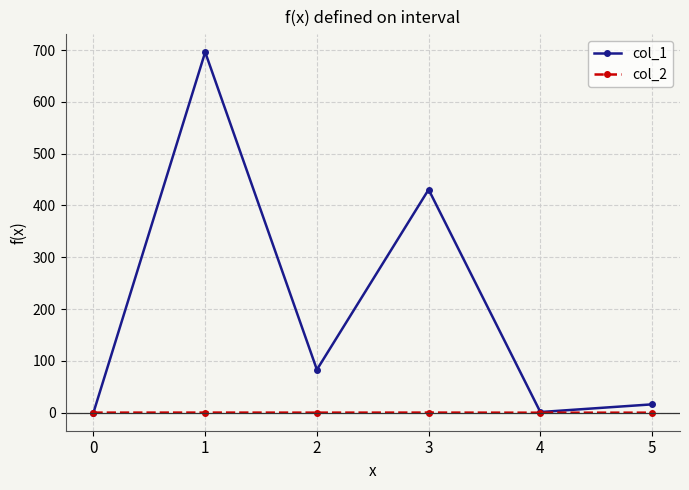

What is the difference between the maximum and minimum values in the col_2 series?

0.2